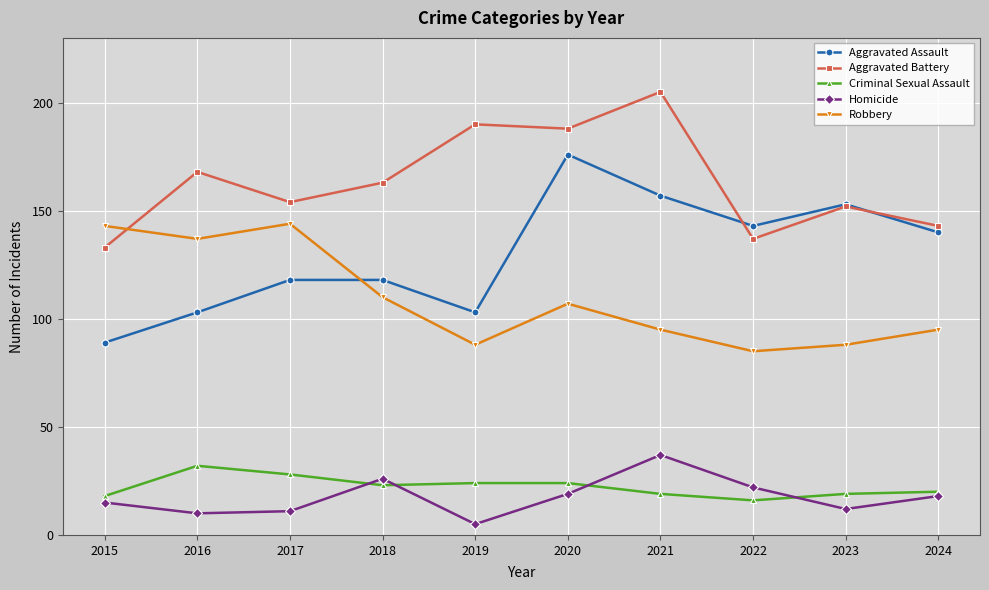

List the series in order of their peak value, lowest first.

Criminal Sexual Assault, Homicide, Robbery, Aggravated Assault, Aggravated Battery